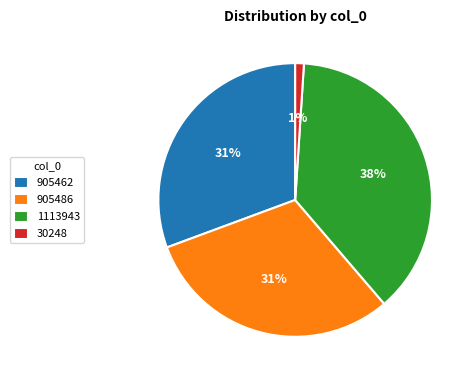

To the nearest percent, what is the average slice percentage?

25%